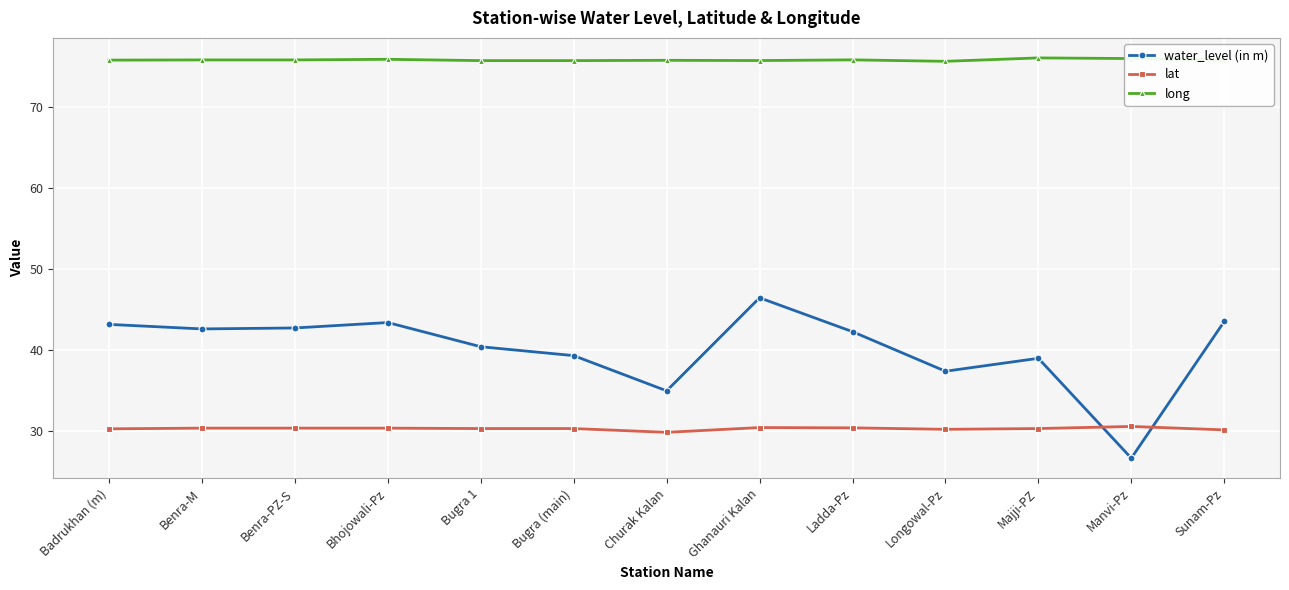

At Benra-PZ-S, list the series in order from largest to smallest.

long, water_level (in m), lat